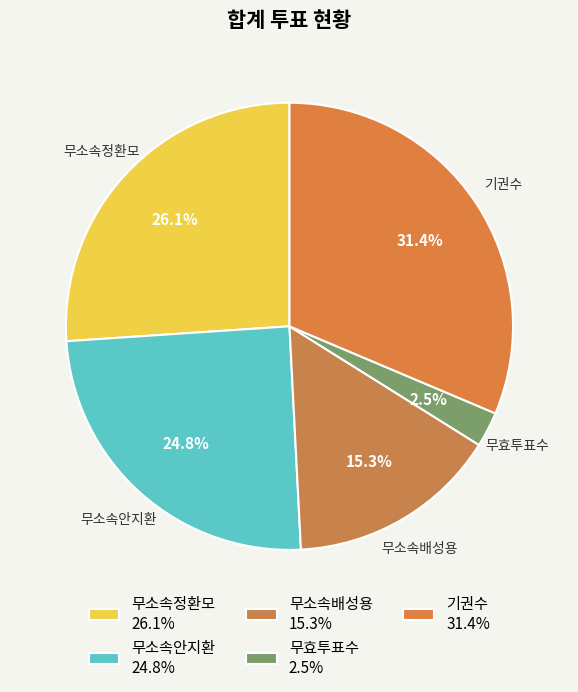

Count the number of slices in the pie.

5